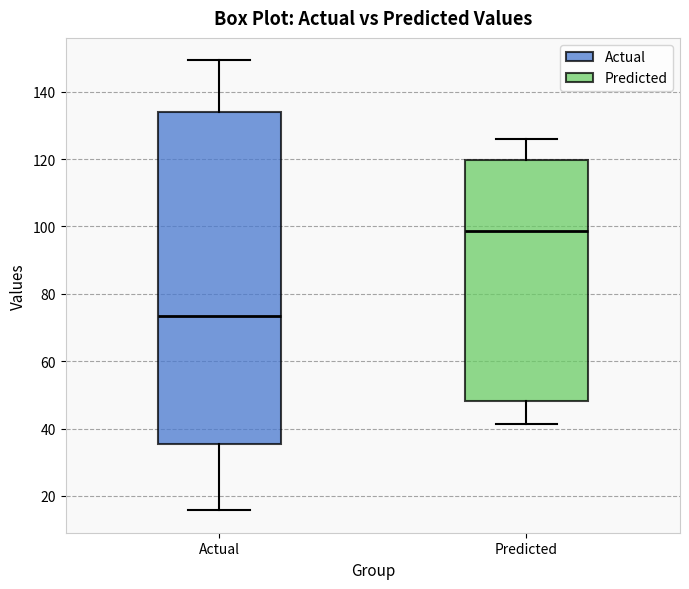

Reading left to right, read every box against the y-axis: the position of its median line, the range the box covers, and the ends of its whiskers. The values are not printed on the chart, so give them approximately, as read against the axis.

Actual: median 74, box 36 to 134, whiskers 16 to 150
Predicted: median 98, box 48 to 120, whiskers 42 to 126